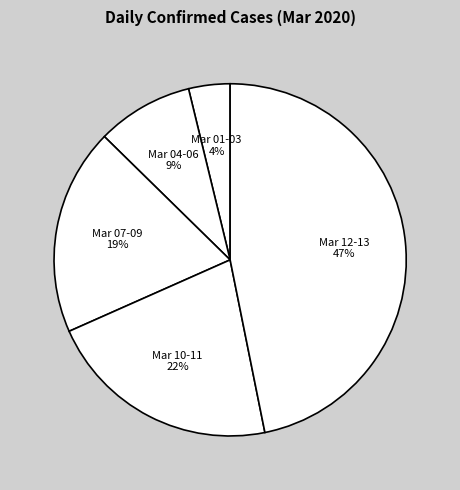

Count the number of slices in the pie.

5